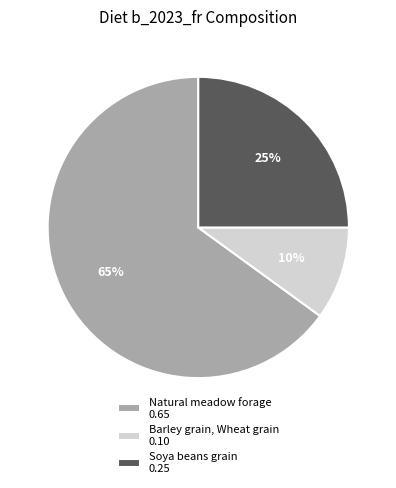

To the nearest percent, what is the combined percentage of Natural meadow forage and Soya beans grain?

90%